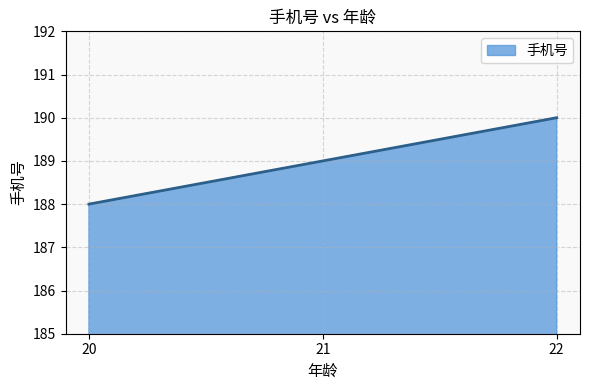

What is the approximate value at 21?

189